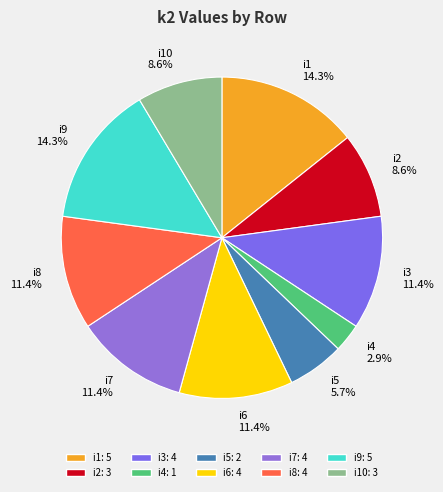

Which category has the smallest portion of the pie?

i4 2.9%